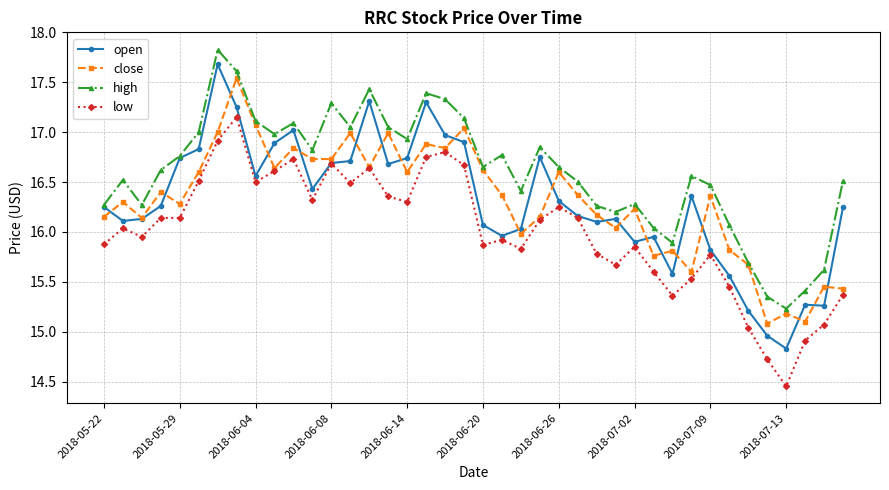

How many series are shown in this chart?

4